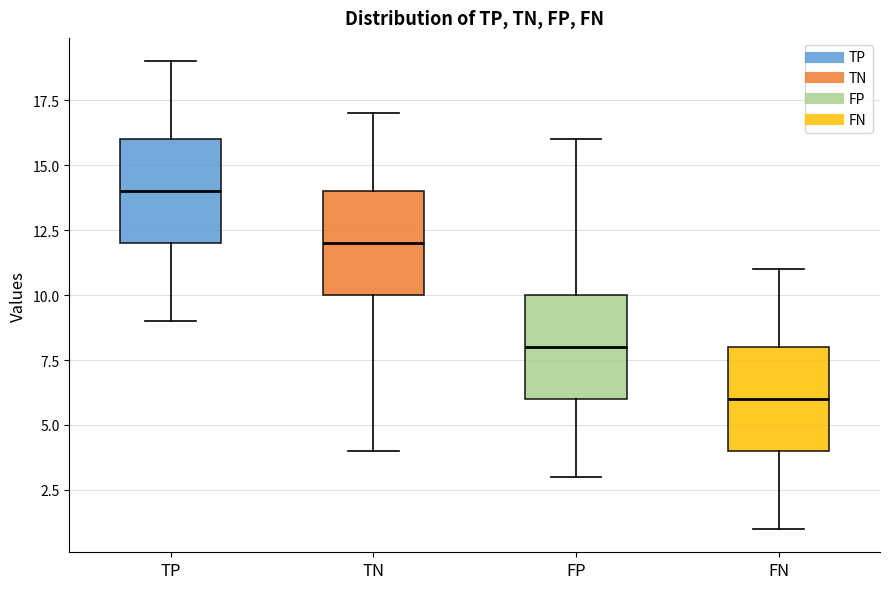

Where is the lower edge of the box for FP on the y-axis? The values are not printed on the chart, so give them approximately, as read against the axis.

6